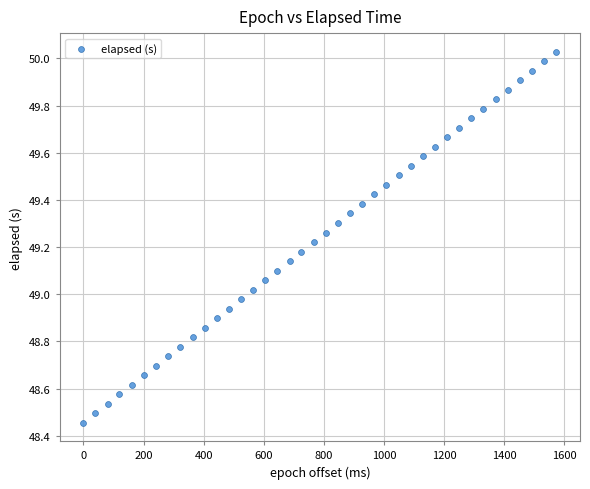

What is the range of Y values (max minus min)?

1.6